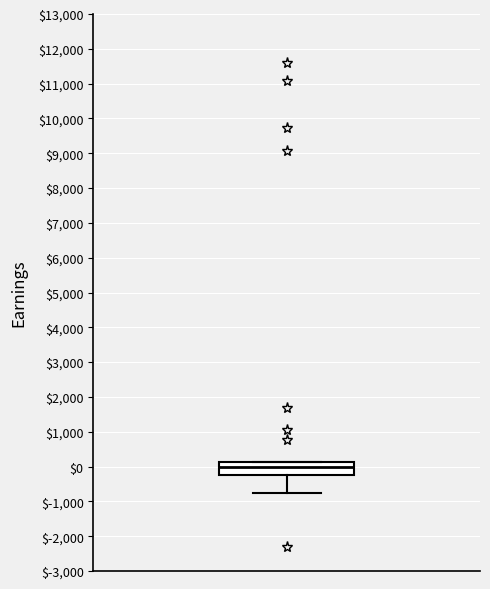

Transcribe this box plot: give where the median line is, the range the box spans, and where the two whiskers end, as read against the y-axis. The values are not printed on the chart, so give them approximately, as read against the axis.

median 0, box -200 to 100, whiskers -700 to 100